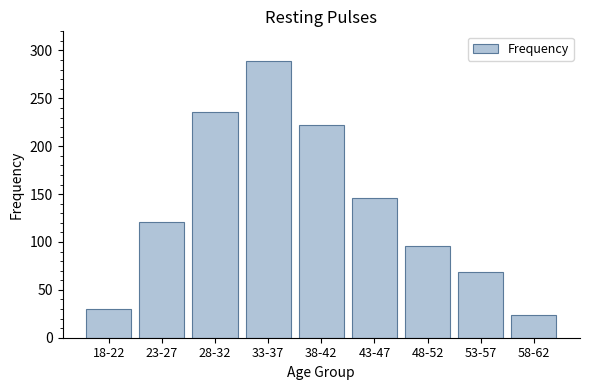

Reading left to right, transcribe all the data shown in this chart.

30	121	236	289	222	146	96	69	24